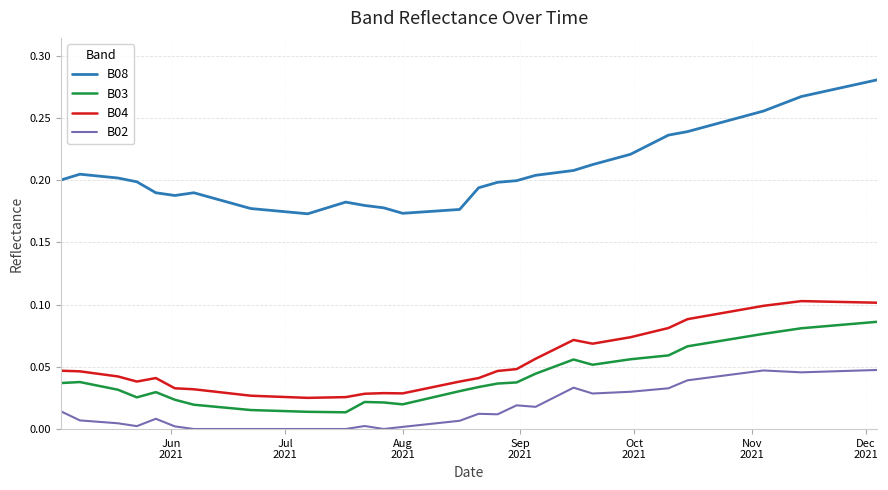

True or false: B02 and B04 cross at least once.

False